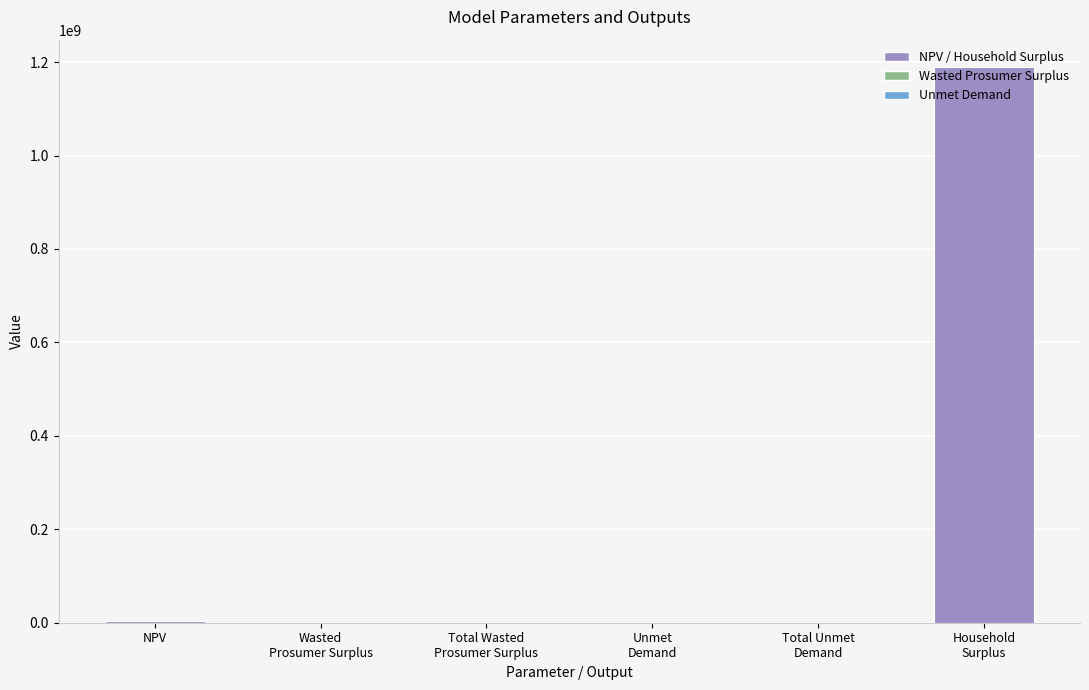

What is the sum of the values at Household
Surplus and NPV?

1193074136.7